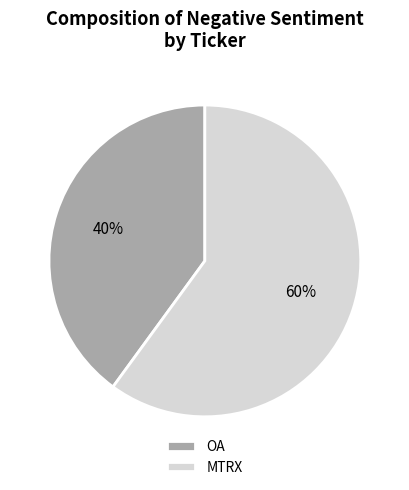

Is there any slice that represents more than half of the pie?

Yes